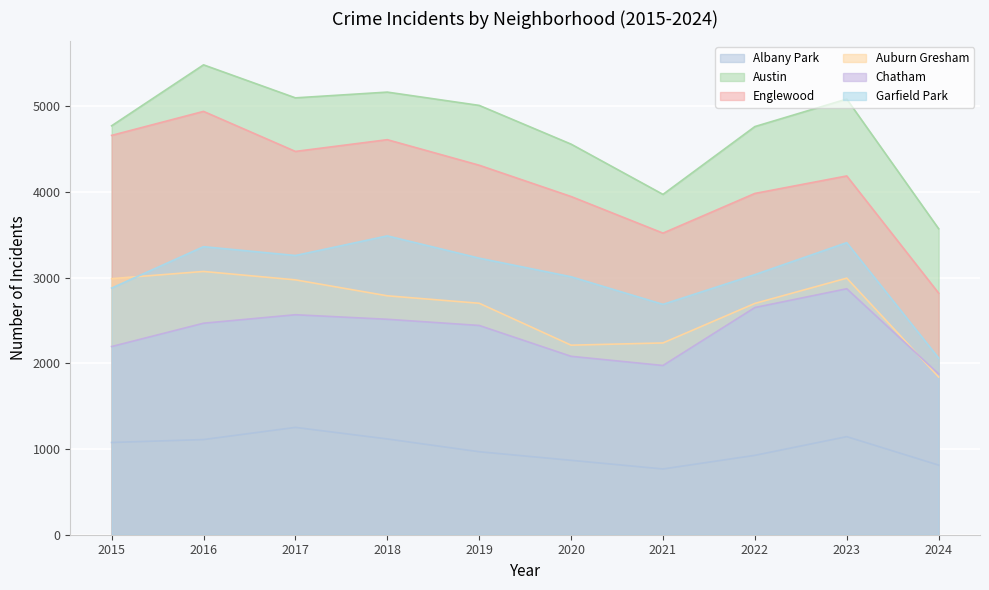

True or false: Chatham has a value of 572 at 2018.

False